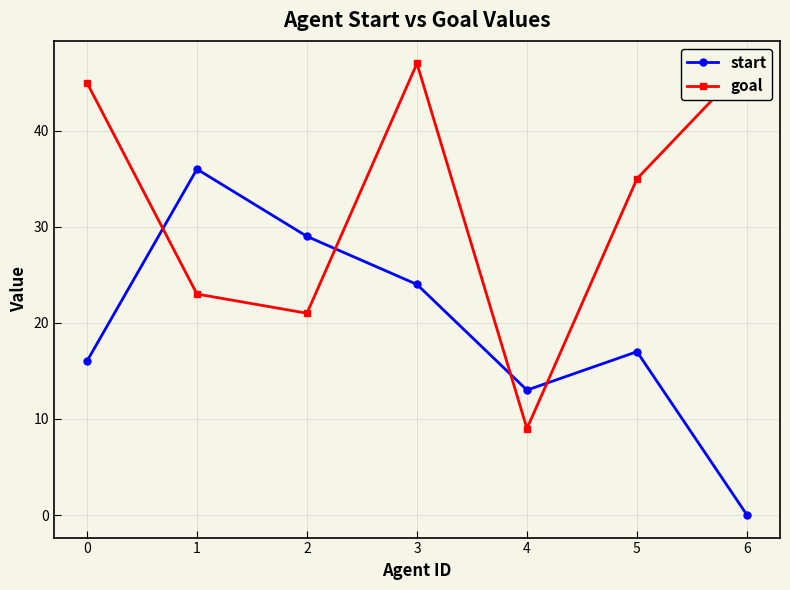

How many positive values does the start series have?

6